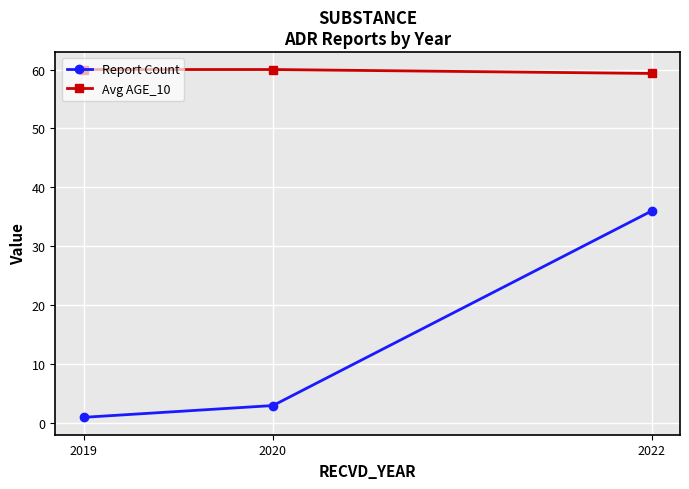

At which label does Report Count reach its minimum?

2019